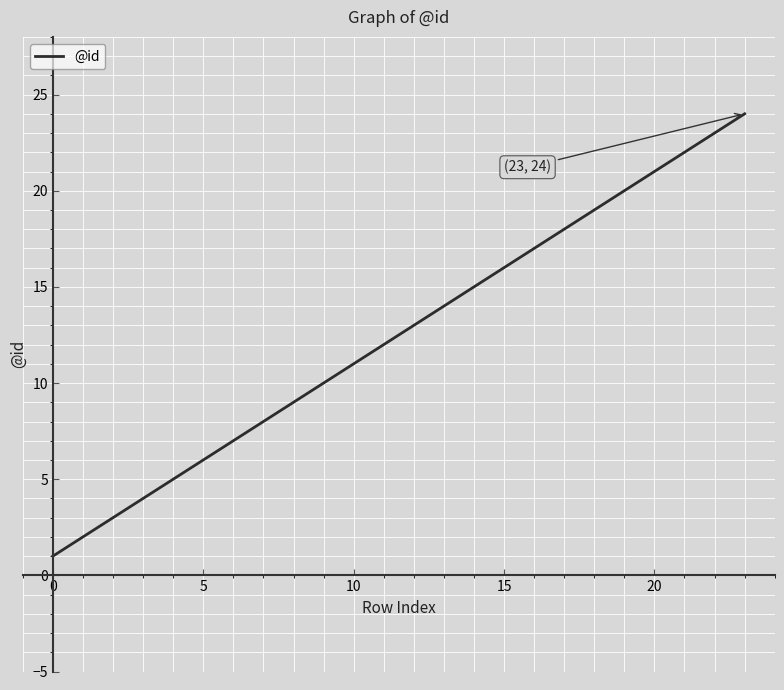

What is the maximum value shown in the chart?

24